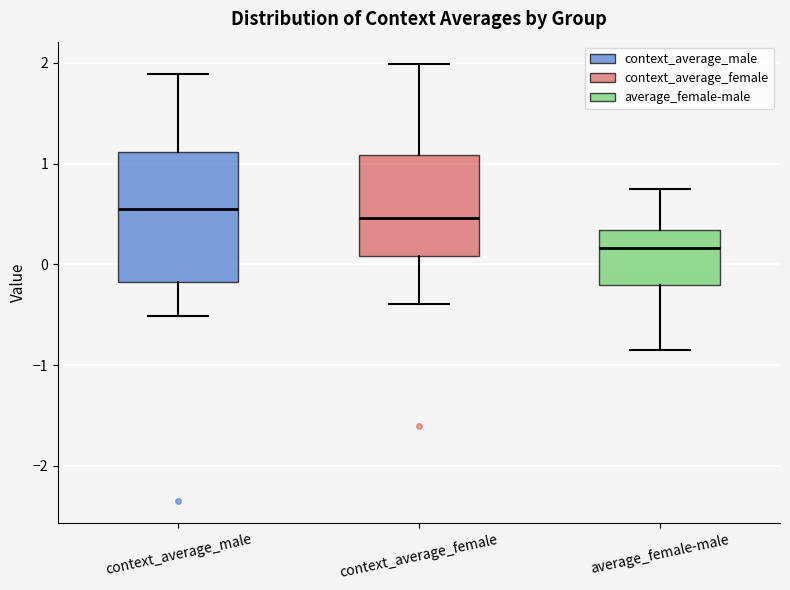

Comparing the boxes themselves (not the whiskers), which one is the tallest?

context_average_male